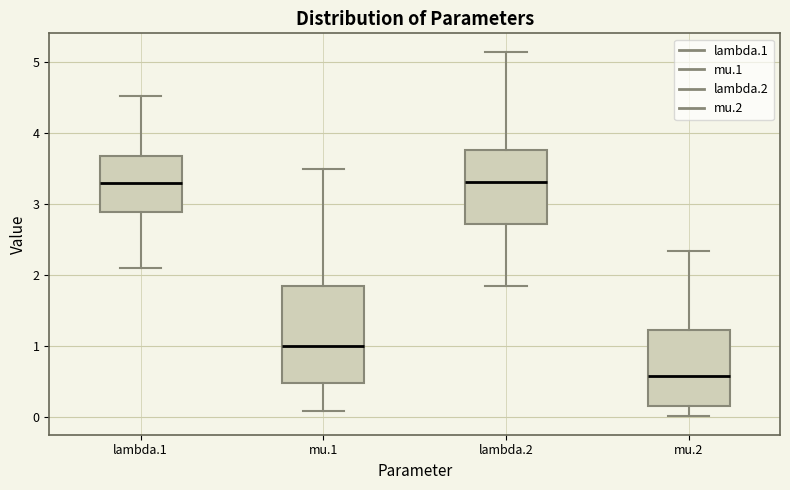

Which box's median line is the lowest?

mu.2